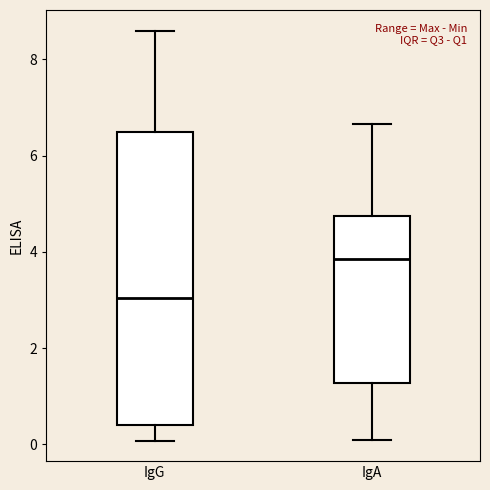

Reading left to right, transcribe this box plot: for each box, give where its median line is, the range the box spans, and where its two whiskers end, as read against the y-axis. The values are not printed on the chart, so give them approximately, as read against the axis.

IgG: median 3.0, box 0.4 to 6.4, whiskers 0.0 to 8.6
IgA: median 3.8, box 1.2 to 4.8, whiskers 0.2 to 6.6